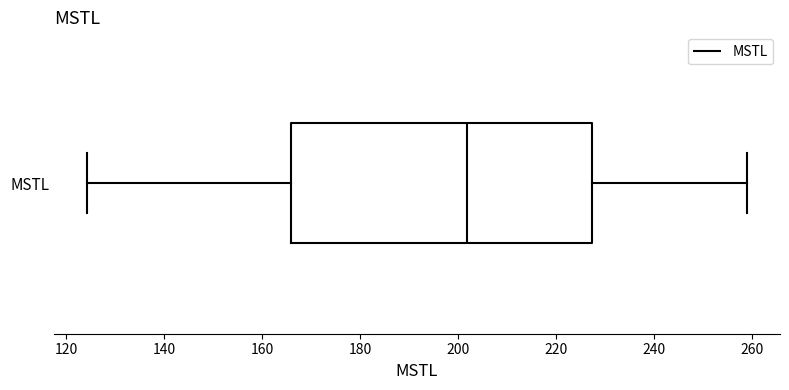

Transcribe this box plot: give where the median line is, the range the box spans, and where the two whiskers end, as read against the x-axis. The values are not printed on the chart, so give them approximately, as read against the axis.

median 202, box 166 to 228, whiskers 124 to 258